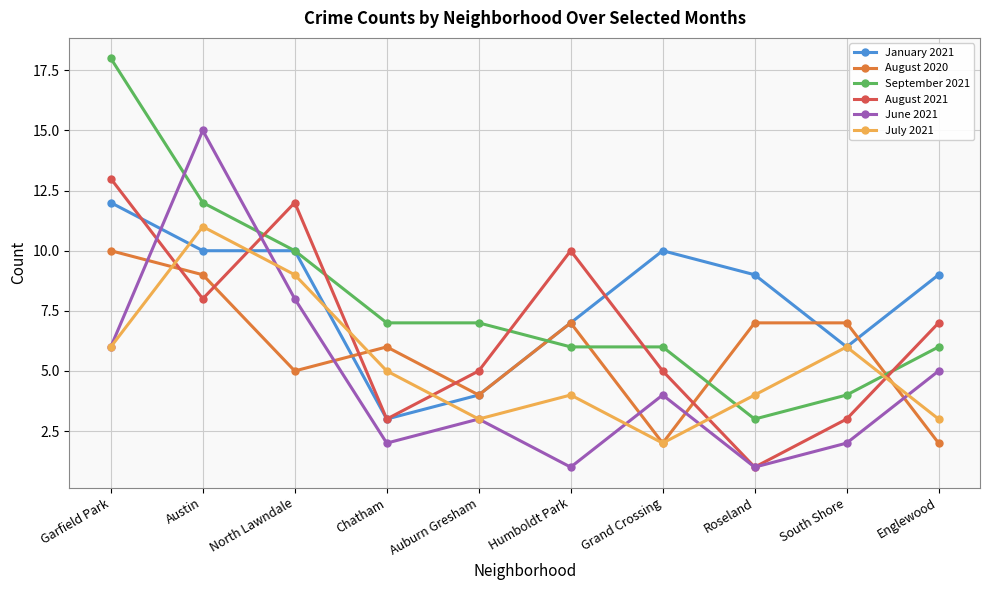

What is the highest value of the January 2021 series?

12